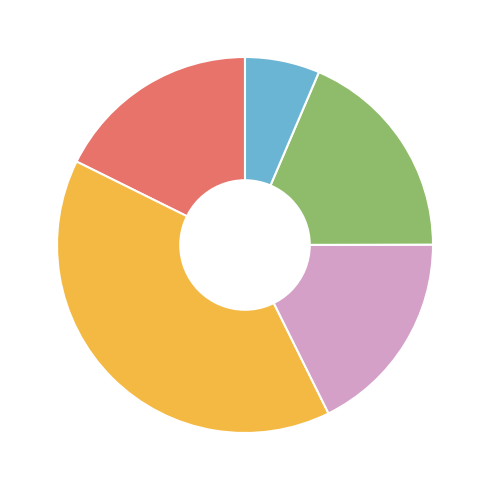

Is there a majority slice in this chart?

No